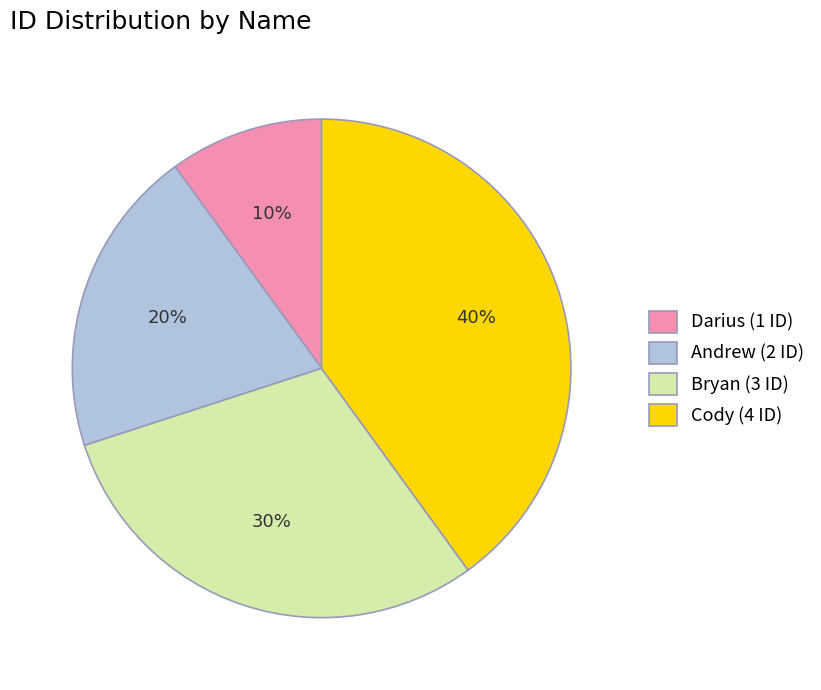

Rank the categories by value from highest to lowest.

Cody, Bryan, Andrew, Darius